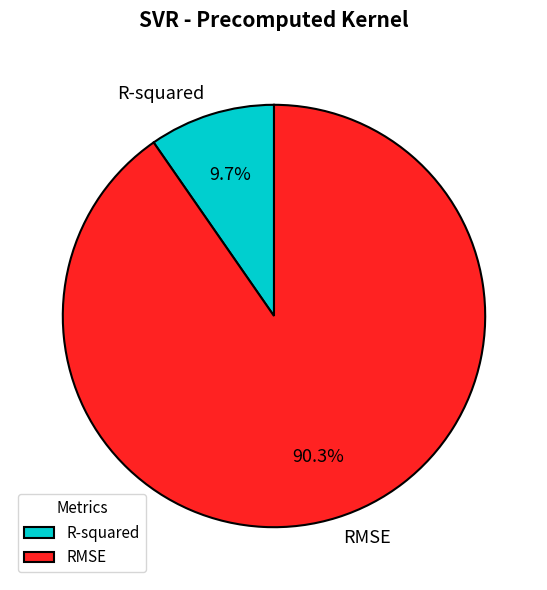

The R-squared slice represents 10% of the pie. True or false?

True